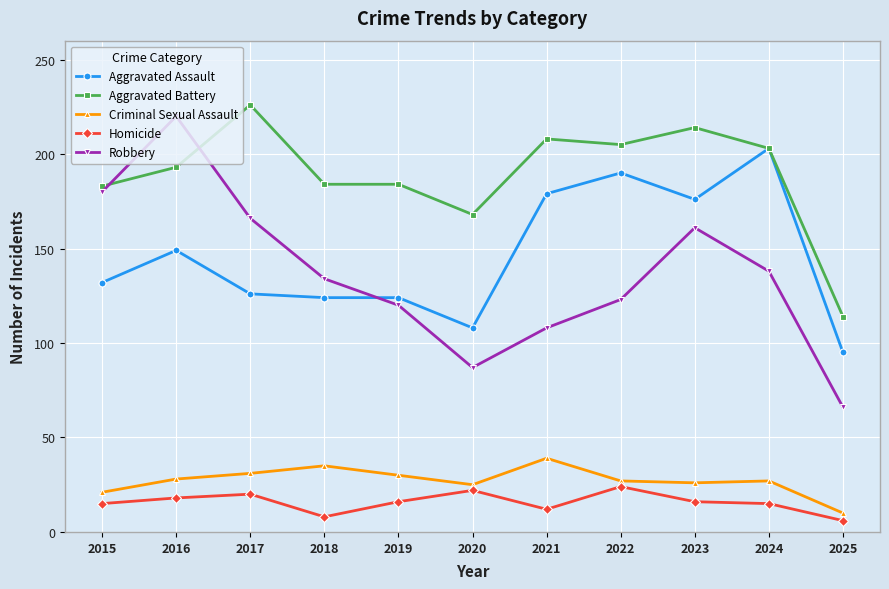

True or false: Homicide and Aggravated Battery cross at least once.

False